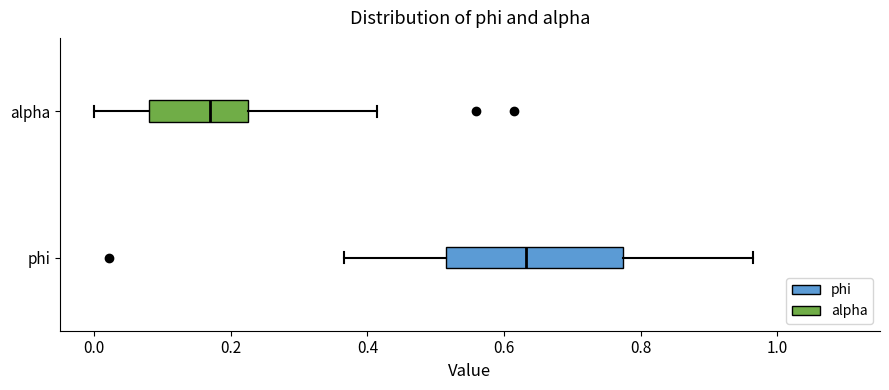

Reading bottom to top, transcribe this box plot: for each box, give where its median line is, the range the box spans, and where its two whiskers end, as read against the x-axis. The values are not printed on the chart, so give them approximately, as read against the axis.

phi: median 0.64, box 0.52 to 0.78, whiskers 0.36 to 0.96
alpha: median 0.16, box 0.08 to 0.22, whiskers 0.00 to 0.42